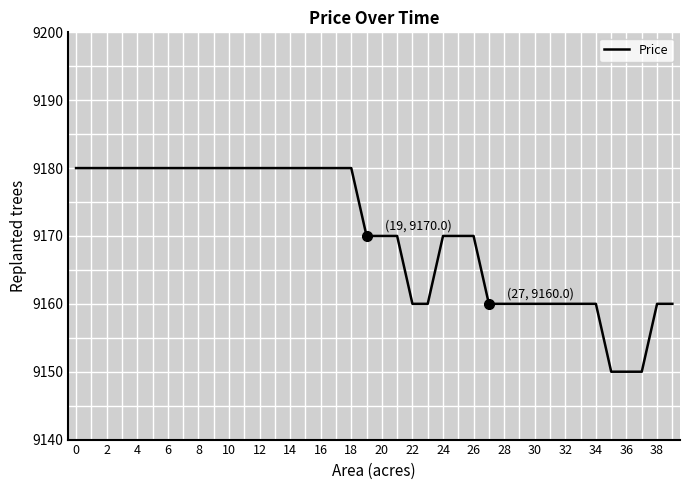

What is the difference between the second highest and minimum values?

30